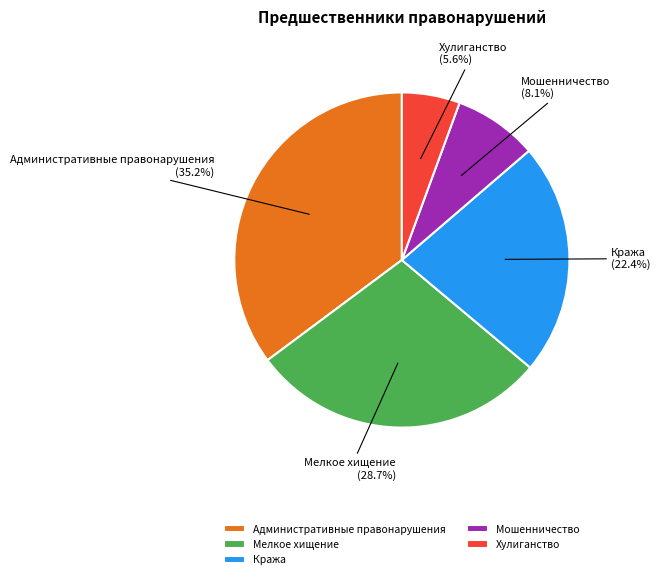

The Мелкое хищение slice represents 23% of the pie. True or false?

False